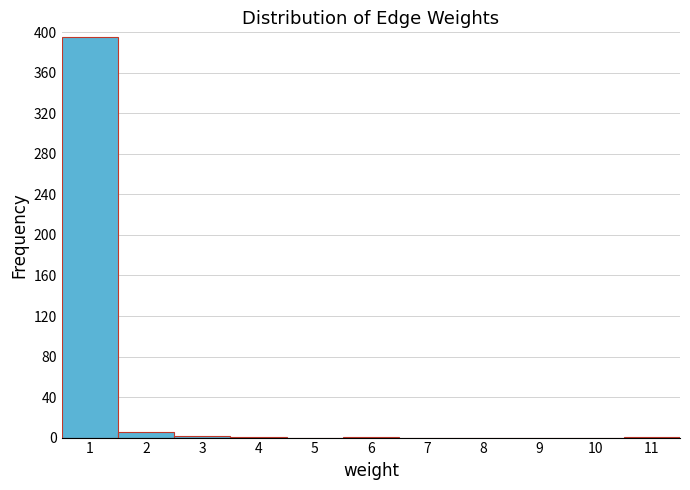

Reading left to right, list every bar in this chart as the range it spans on the x-axis followed by its height. The values are not printed on the chart, so give them approximately, as read against the axis.

0.5 to 1.5: 395
1.5 to 2.5: 5
2.5 to 3.5: under 5
3.5 to 4.5: under 5
4.5 to 5.5: 0
5.5 to 6.5: under 5
6.5 to 7.5: 0
7.5 to 8.5: 0
8.5 to 9.5: 0
9.5 to 10.5: 0
10.5 to 11.5: under 5